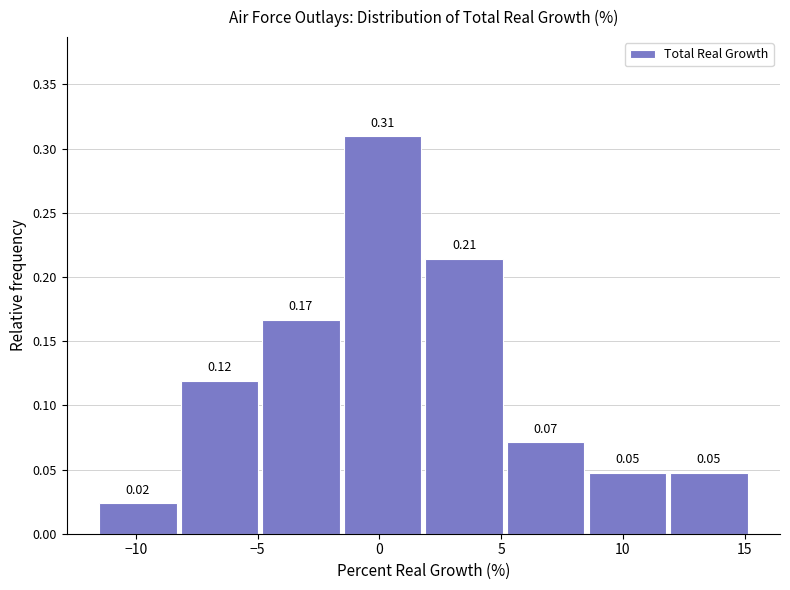

Over which range of the x-axis is the bar tallest?

-1.55 to 1.80